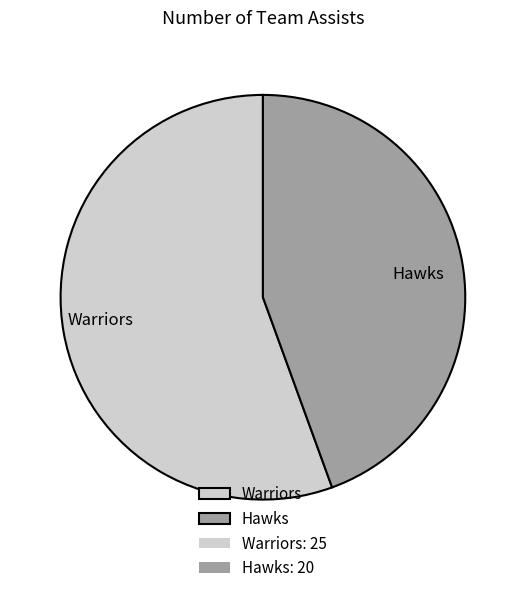

Is there a majority slice in this chart?

Yes